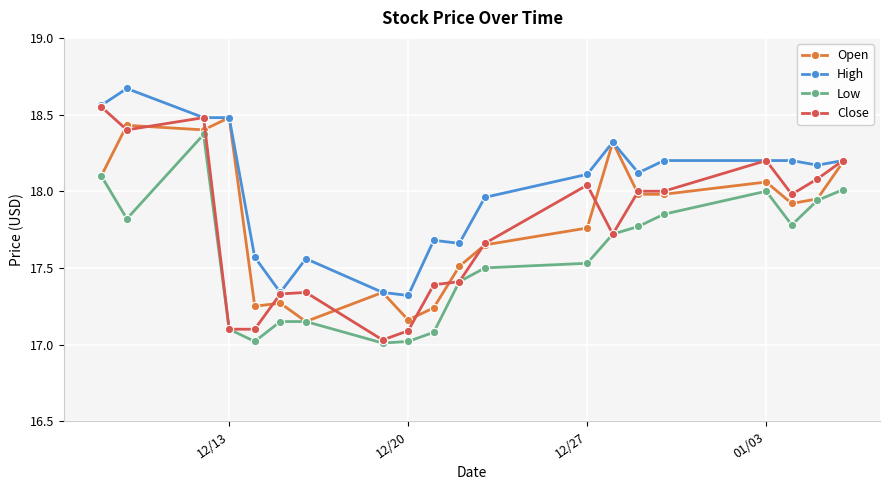

What is the sum of all Close values?

355.1